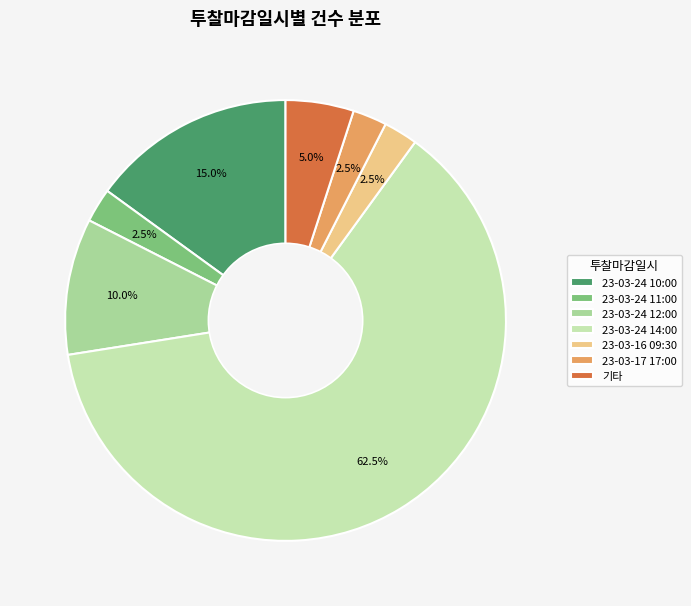

How many segments does this pie chart have?

7